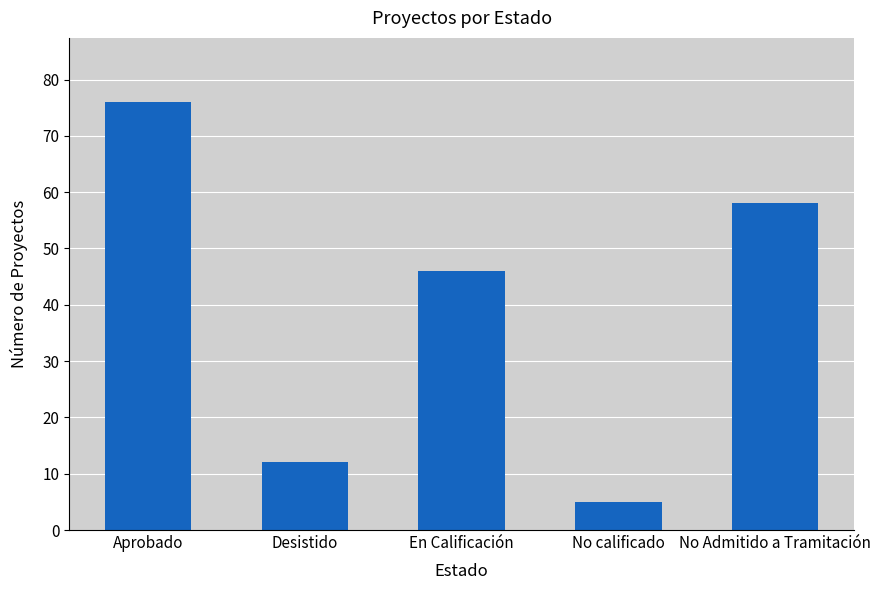

Where does the data first go above 46?

Aprobado